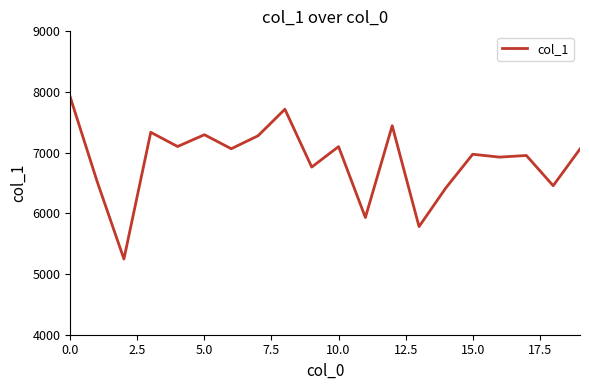

What is the minimum value shown in the chart?

5248